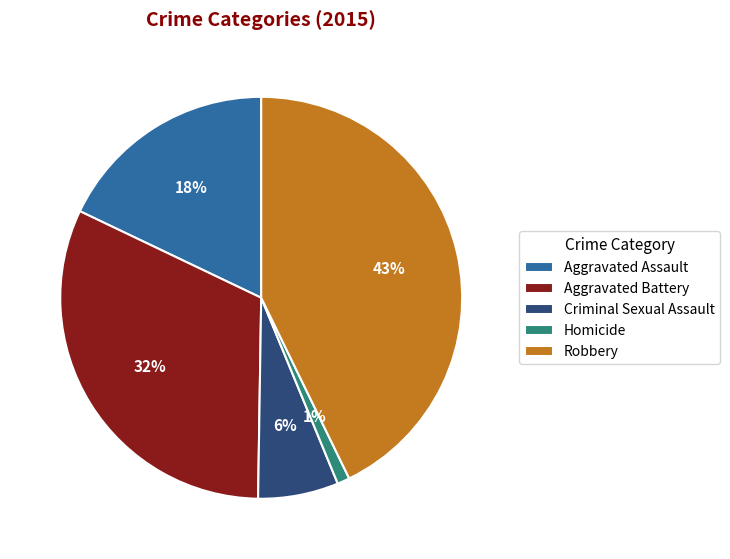

How many segments does this pie chart have?

5